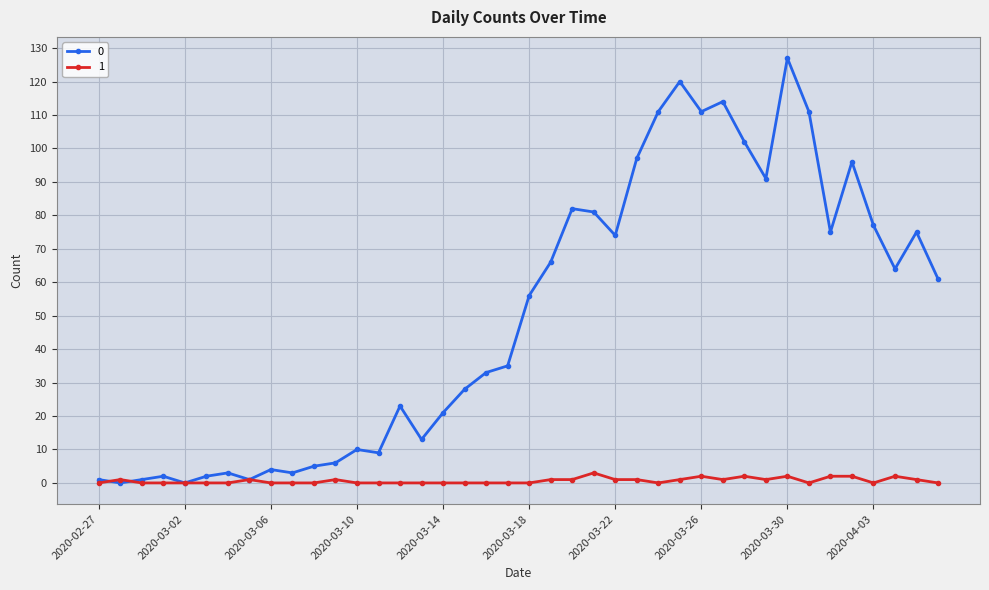

True or false: 0 has more than 2 points higher than both neighbors.

True